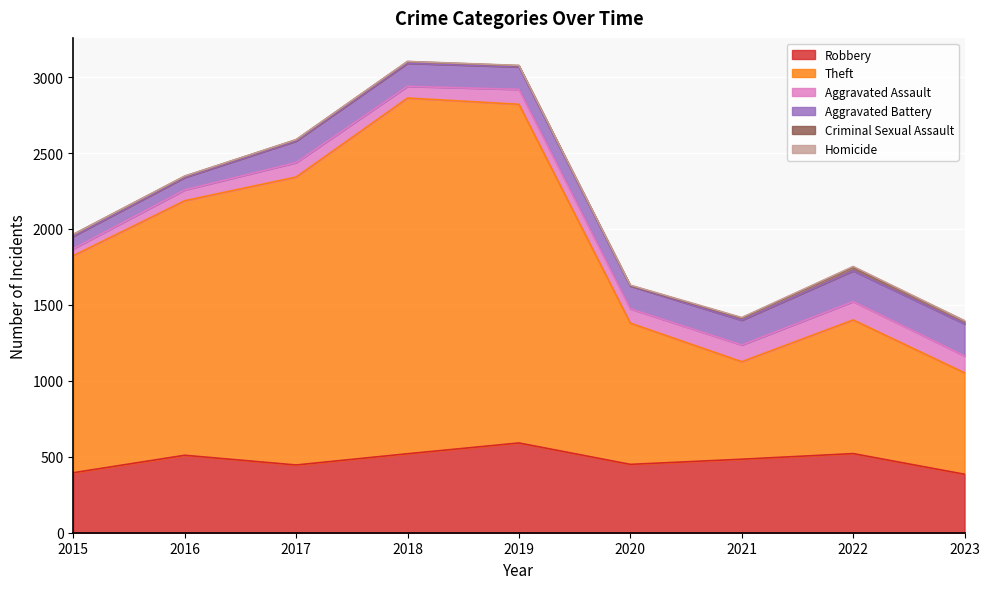

True or false: Robbery and Homicide intersect in this chart.

False